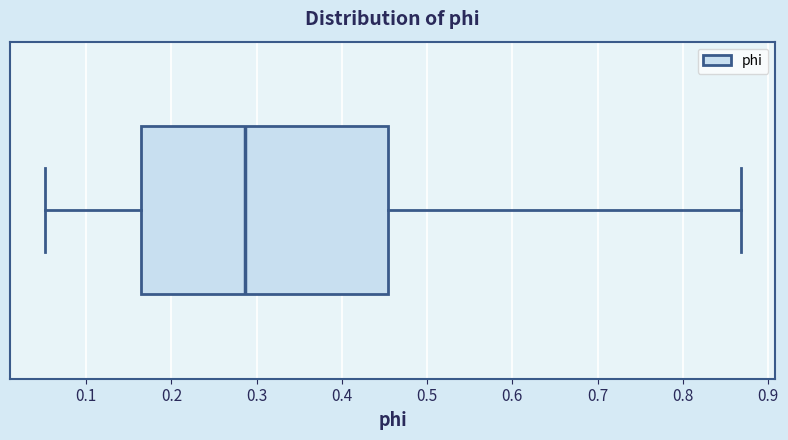

Transcribe this box plot: give where the median line is, the range the box spans, and where the two whiskers end, as read against the x-axis. The values are not printed on the chart, so give them approximately, as read against the axis.

median 0.29, box 0.16 to 0.45, whiskers 0.05 to 0.87